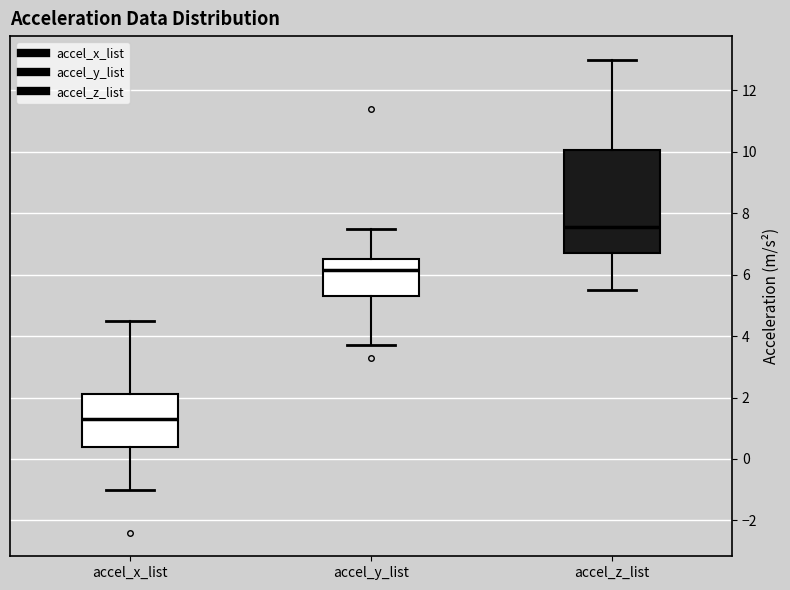

Comparing the boxes themselves (not the whiskers), which one is the tallest?

accel_z_list